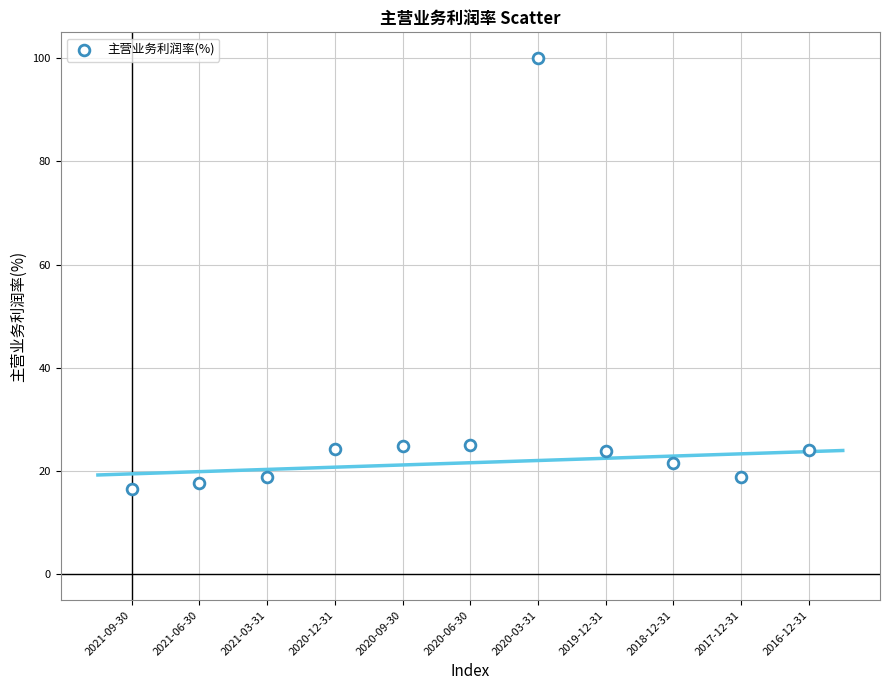

What is the average Y value?

28.7